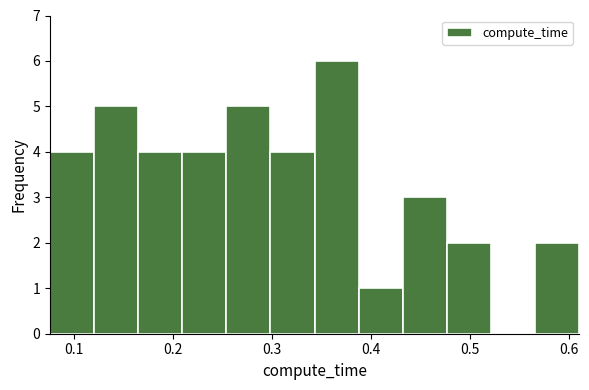

Over which range of the x-axis is the bar tallest?

0.34 to 0.39